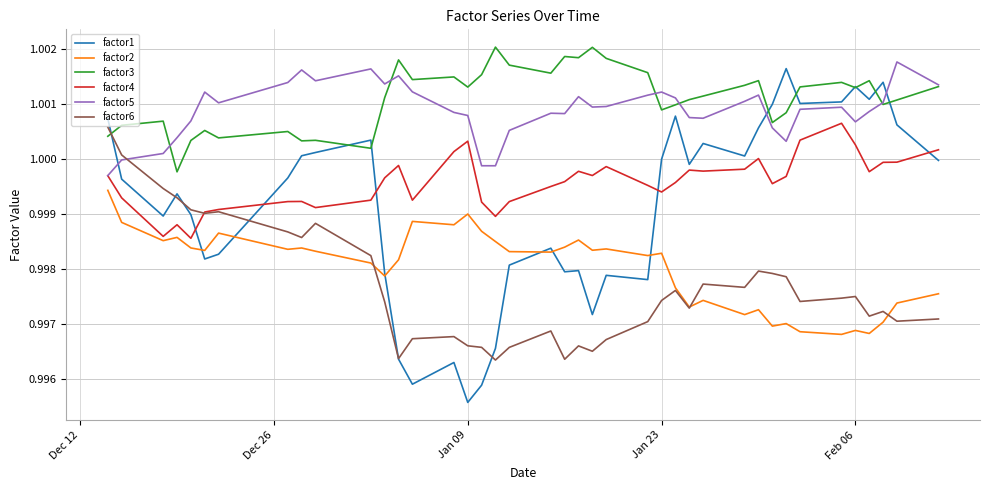

True or false: factor5 and factor2 intersect in this chart.

False